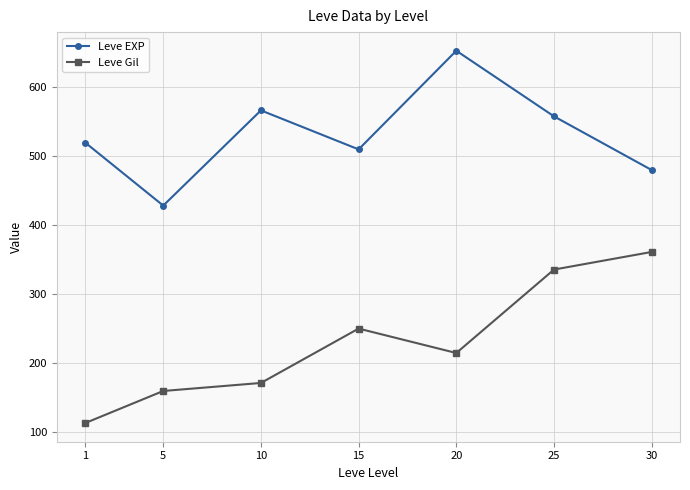

At which label does Leve EXP reach its peak?

20